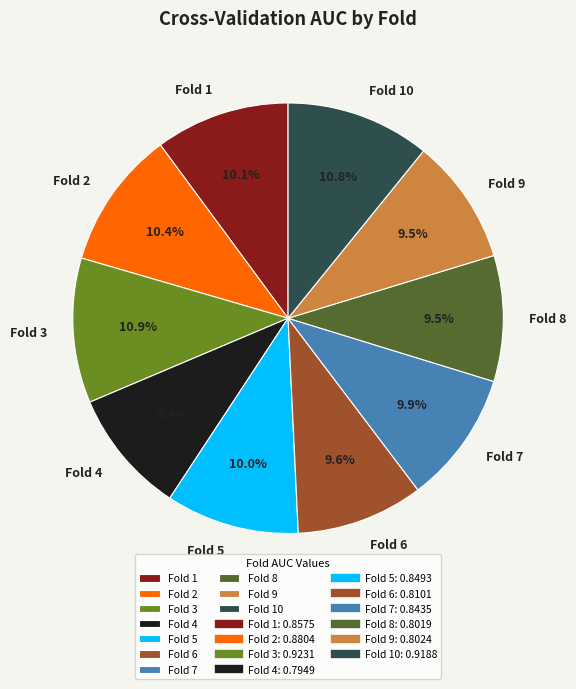

Is there a majority slice in this chart?

No